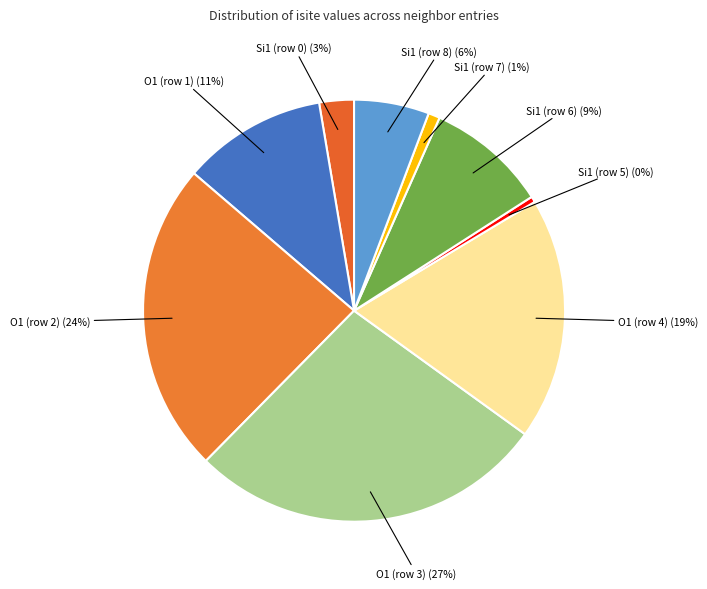

Count the number of slices in the pie.

9